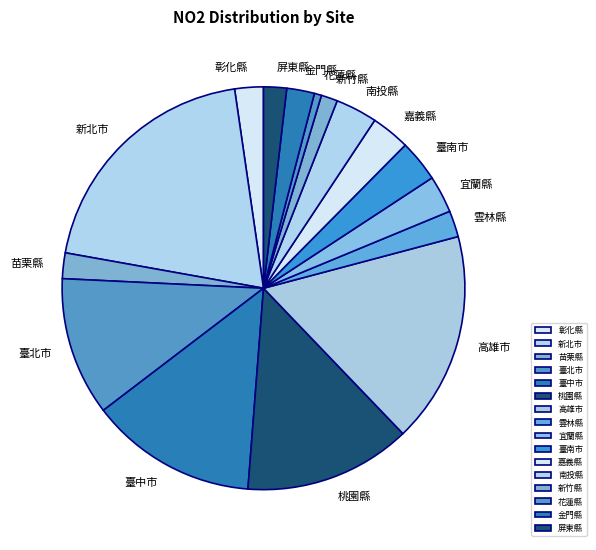

Is there any slice that represents more than half of the pie?

No